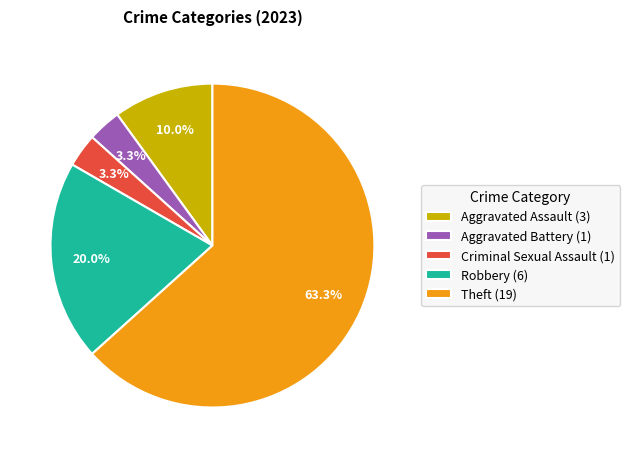

Is there a majority slice in this chart?

Yes